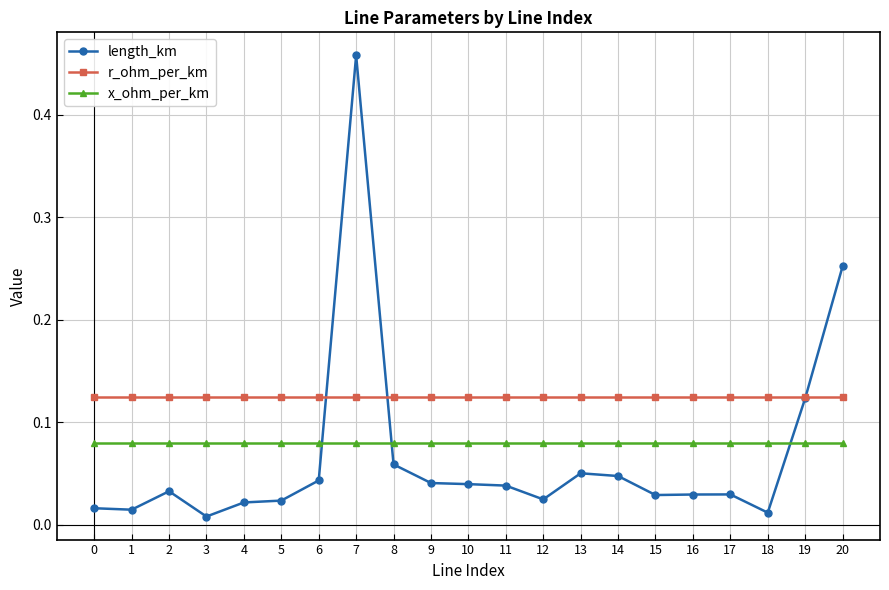

True or false: length_km has more than 1 points higher than both neighbors.

True